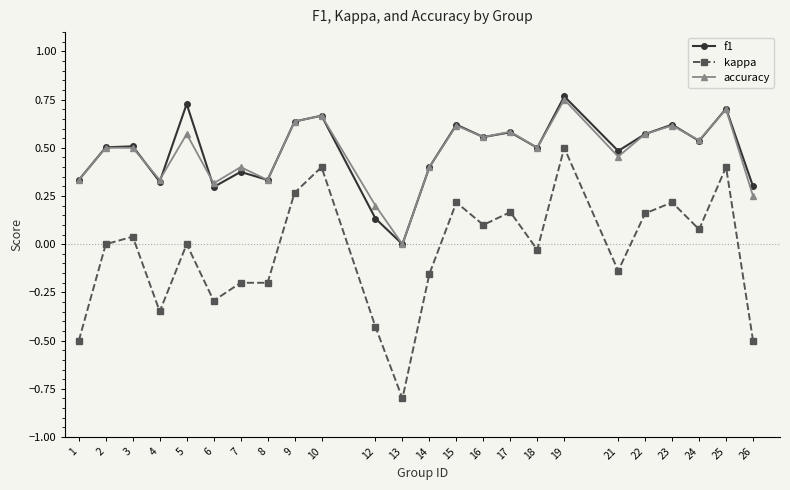

Which category has the lowest value in the f1 series?

13